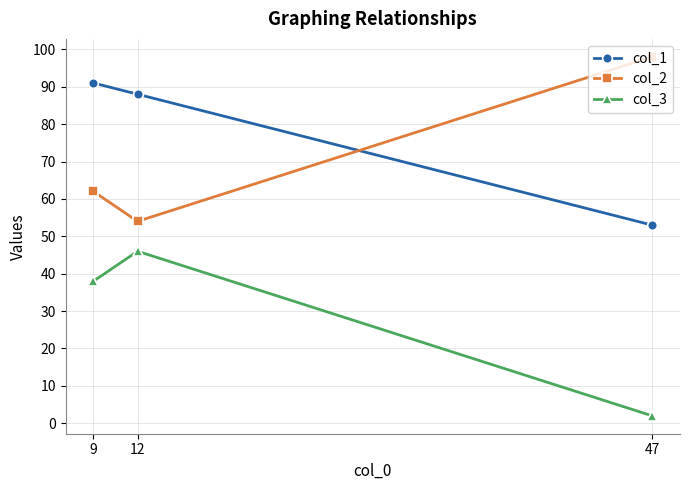

Reading right to left, what are all the values shown in this chart?

col_1: 53	88	91
col_2: 98	54	62
col_3: 2	46	38